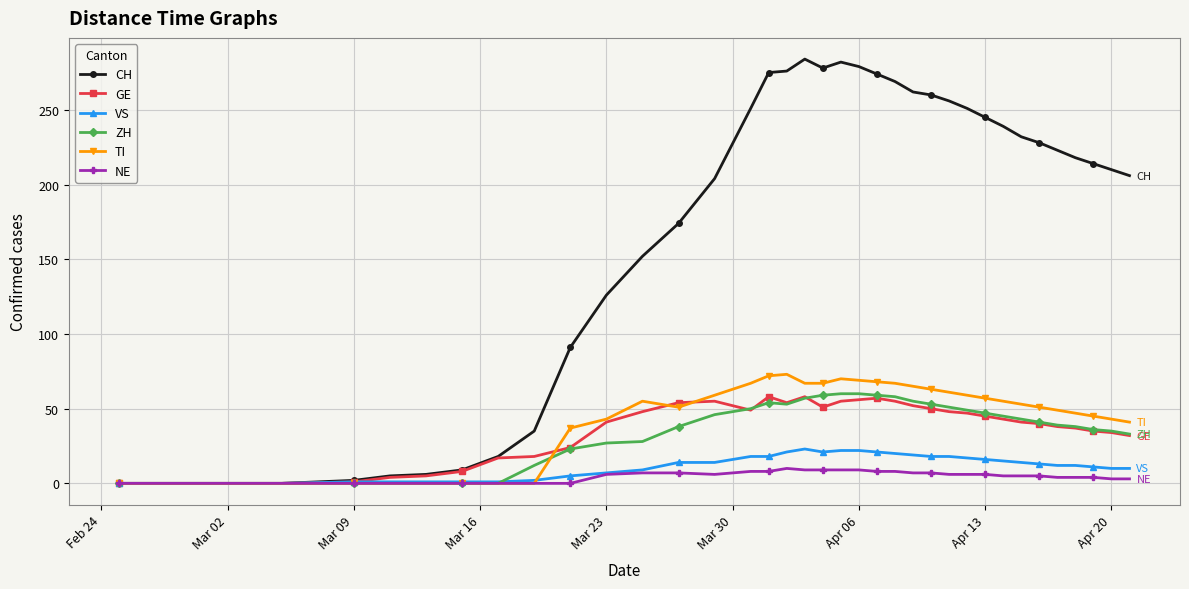

True or false: TI has more than 0 points higher than both neighbors.

True